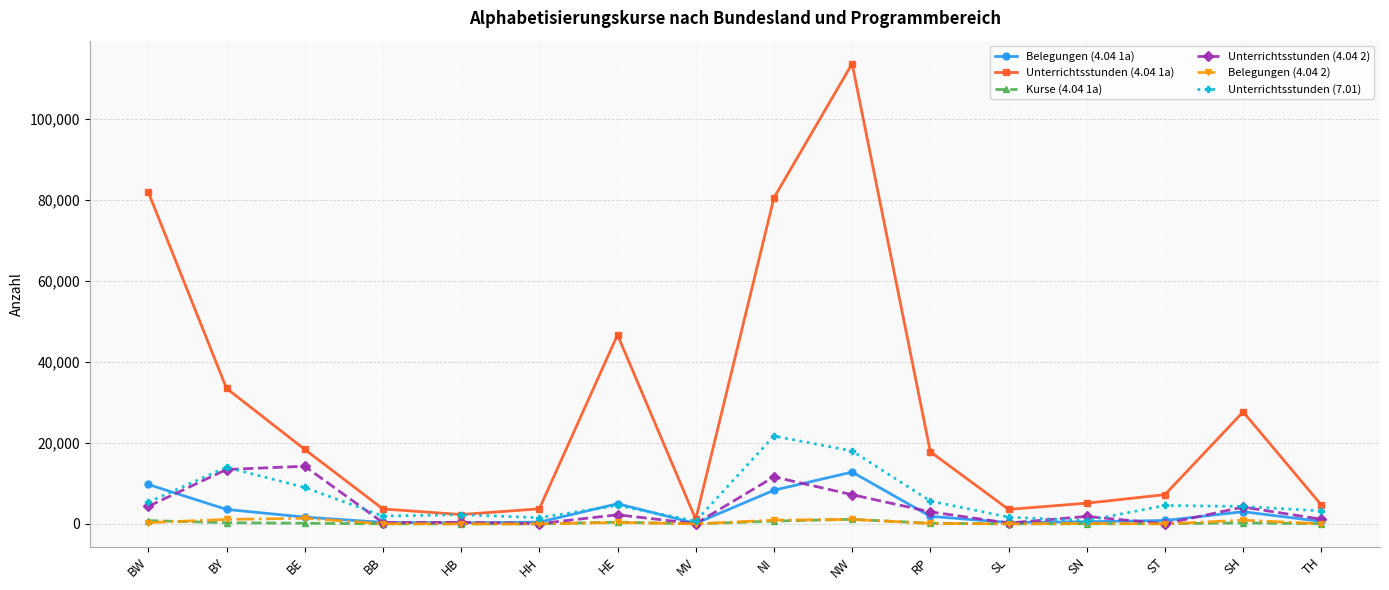

What is the label of the 3rd point from the right?

ST